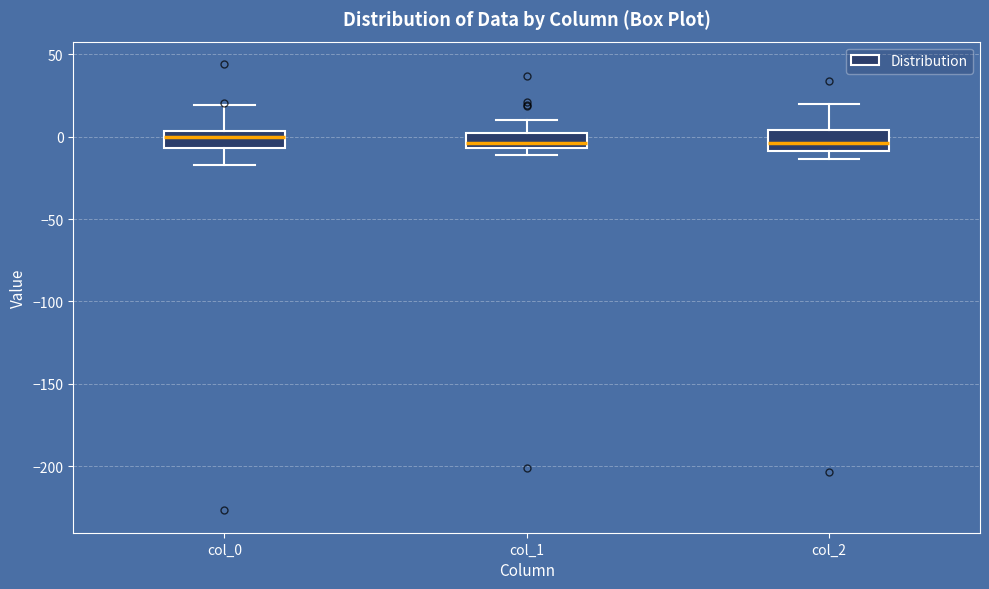

Where is the lower edge of the box for col_0 on the y-axis? The values are not printed on the chart, so give them approximately, as read against the axis.

-5